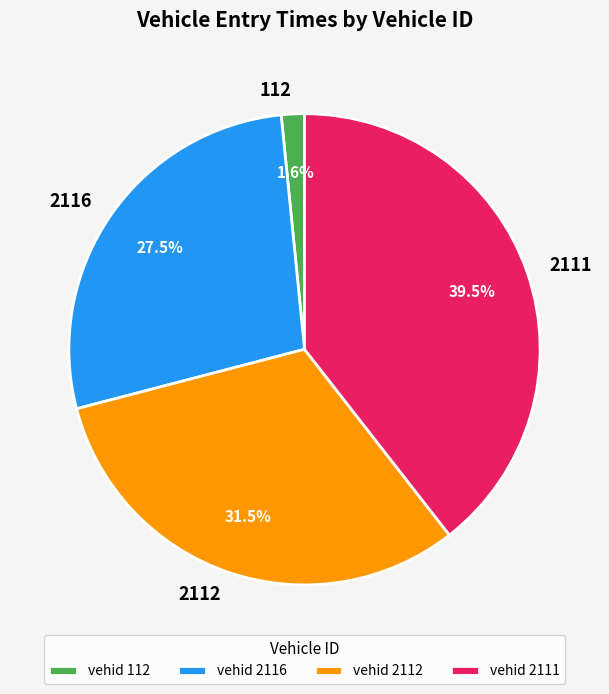

Do 112 and 2116 together represent more than half of the pie?

No